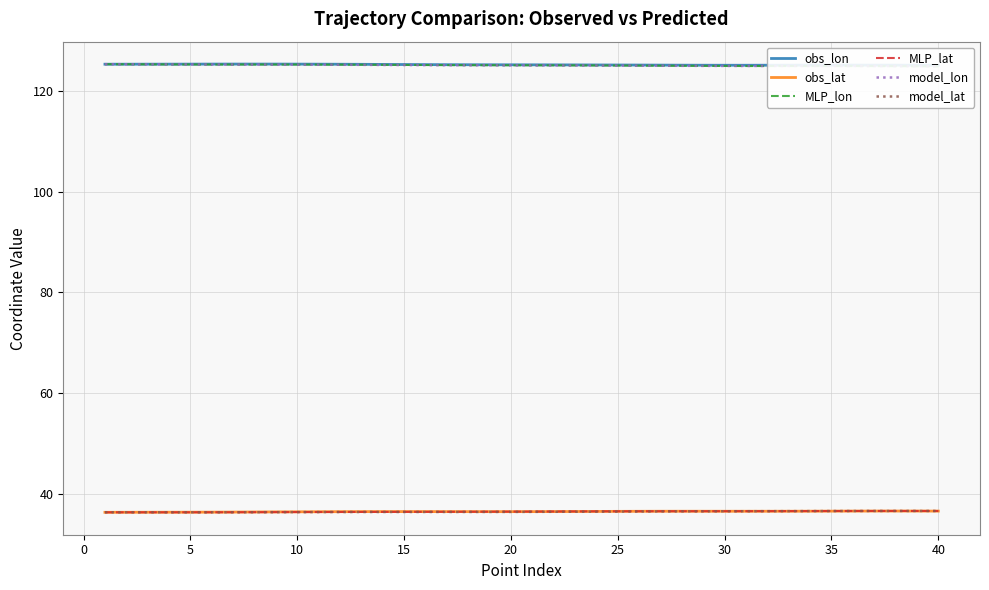

The value of MLP_lat at 35 is 36.5. True or false?

True